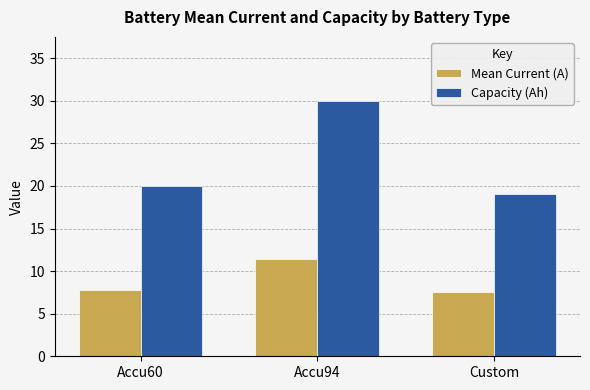

Reading left to right, transcribe all the data shown in this chart.

Mean Current (A): 7.8	11.4	7.5
Capacity (Ah): 20.0	30.0	19.0